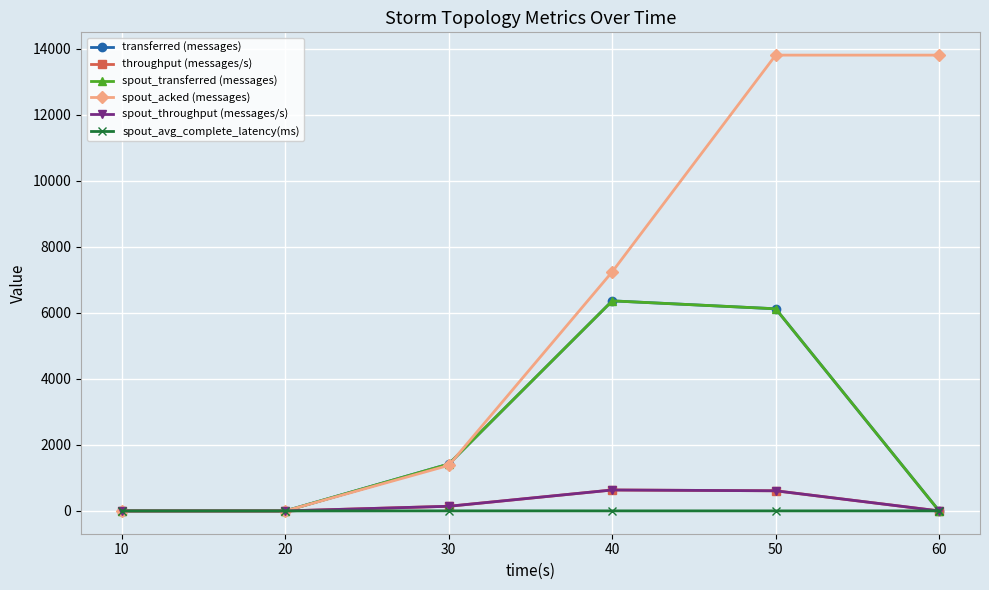

What is the value of the transferred (messages) point at the 4th from the left?

6360.0